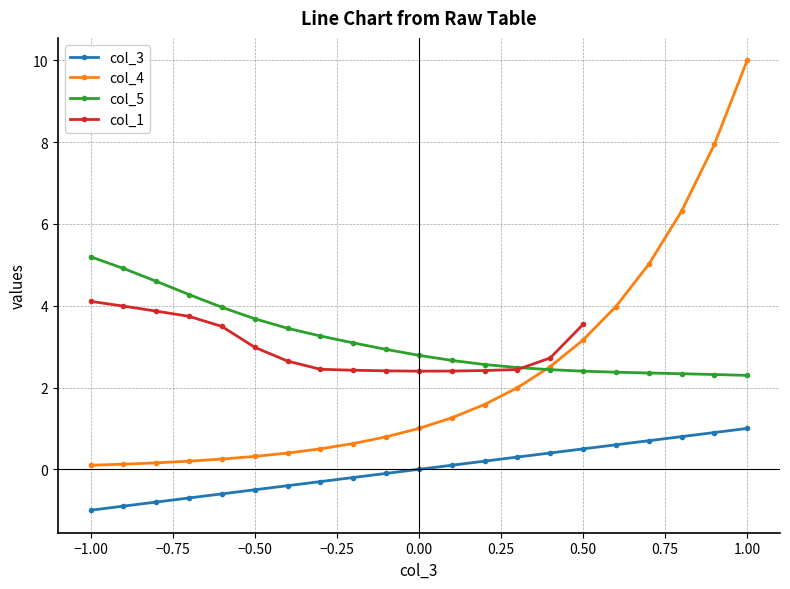

True or false: col_3 has more than 0 interior local peaks.

False